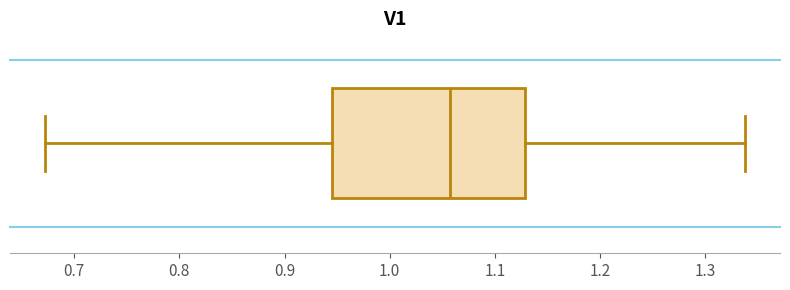

Transcribe this box plot: give where the median line is, the range the box spans, and where the two whiskers end, as read against the x-axis. The values are not printed on the chart, so give them approximately, as read against the axis.

median 1.06, box 0.95 to 1.13, whiskers 0.67 to 1.34